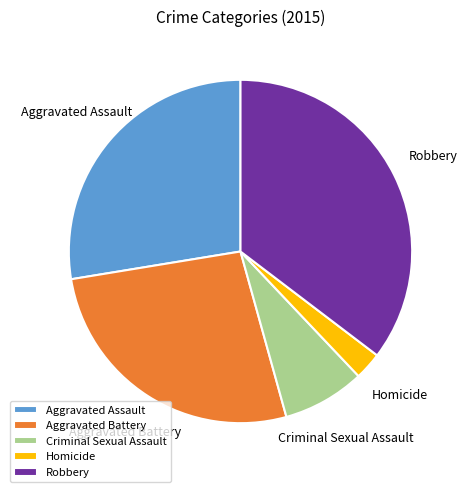

The Homicide slice represents 3% of the pie. True or false?

True